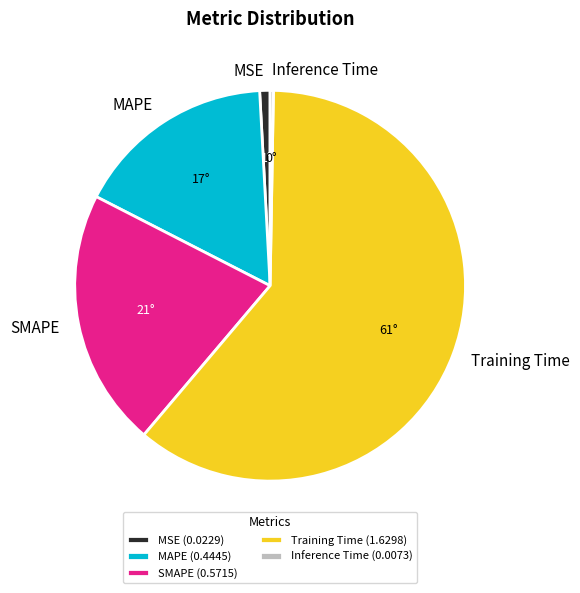

Is it true that MSE is 9% of the pie?

False